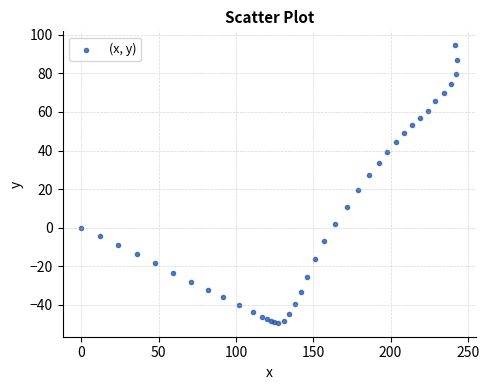

What Y value in the scatter plot is closest to 22?

19.5